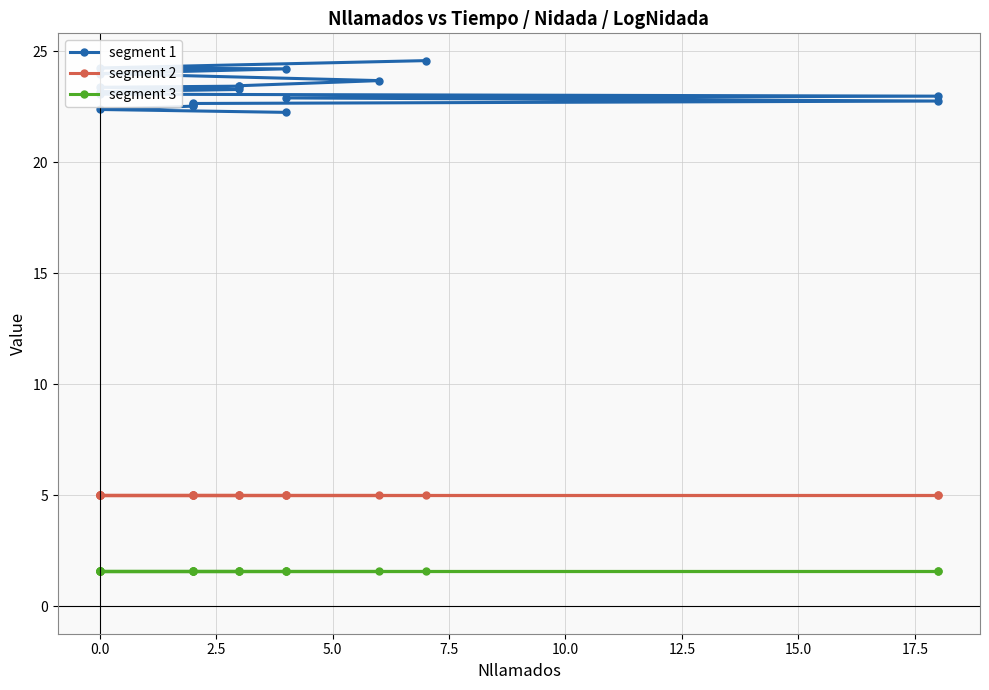

What is the smallest value displayed?

1.6